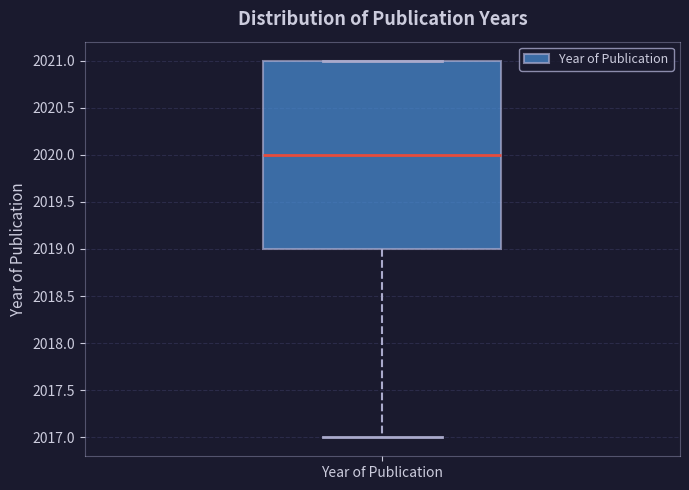

Where does the lower whisker of the box for Year of Publication end on the y-axis? The values are not printed on the chart, so give them approximately, as read against the axis.

2017